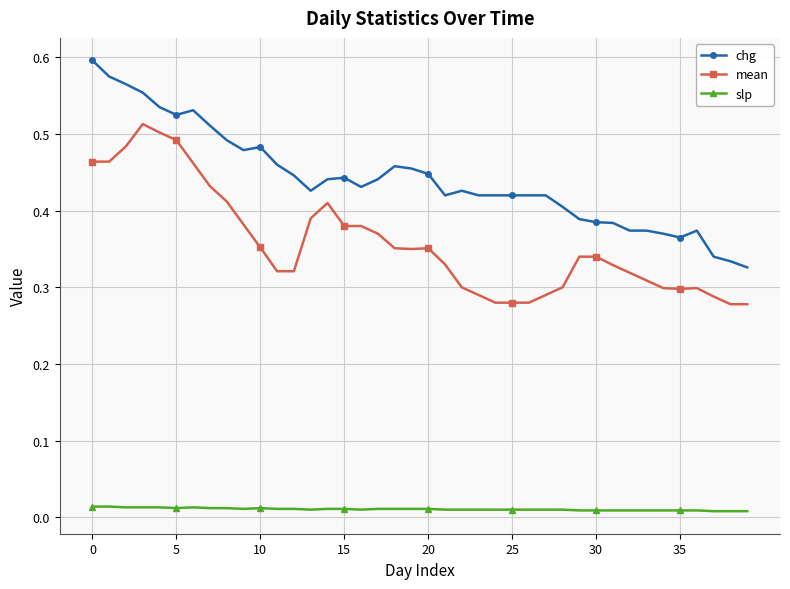

Count the slp values in the range 0 to 1.

40